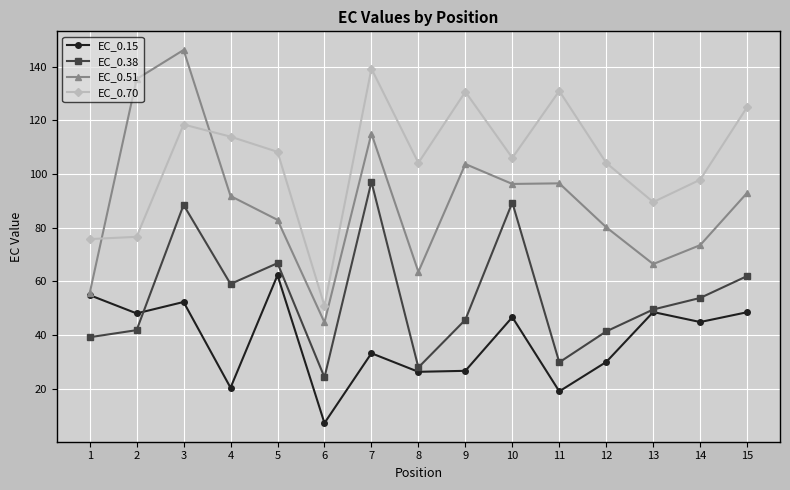

True or false: EC_0.38 and EC_0.70 cross at least once.

False